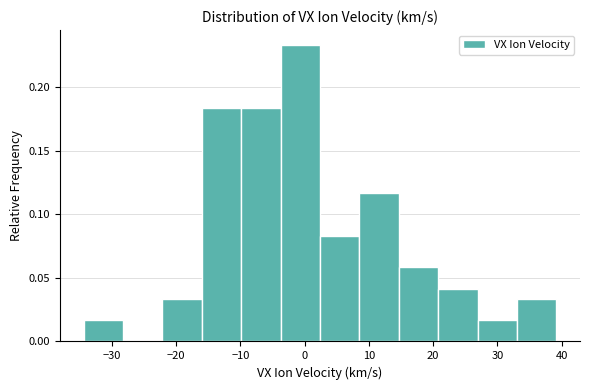

What is the height of the bar covering 2 to 9 on the x-axis? Neither the bar edges nor the heights are printed on the chart, so give them approximately, as read against the axes.

0.085